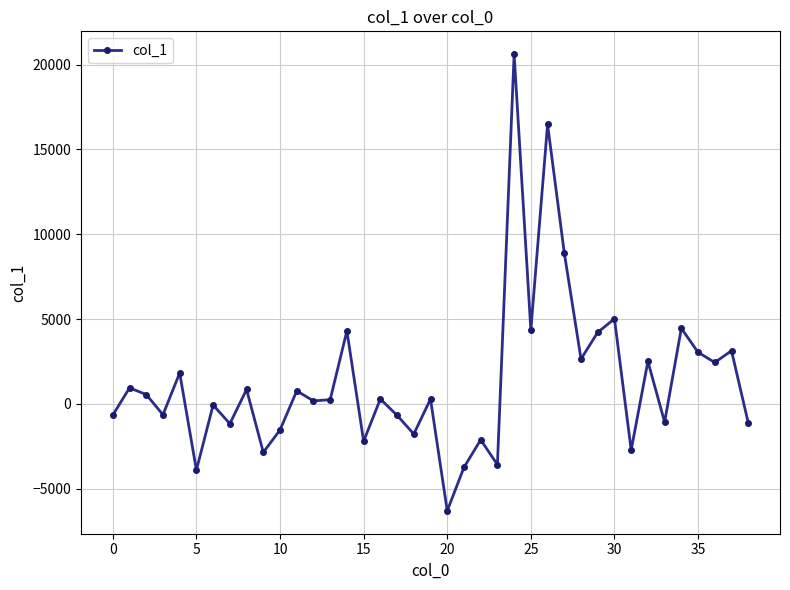

What is the average value?

1336.2